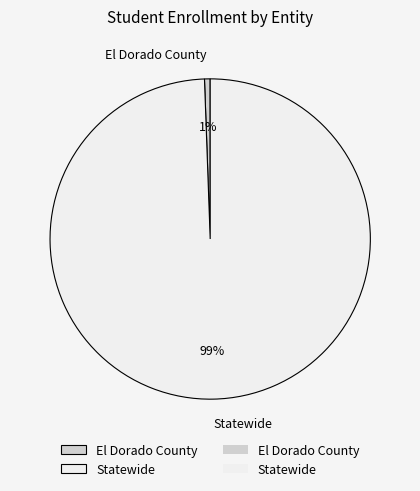

Combined, do Statewide and El Dorado County account for over 50%?

Yes